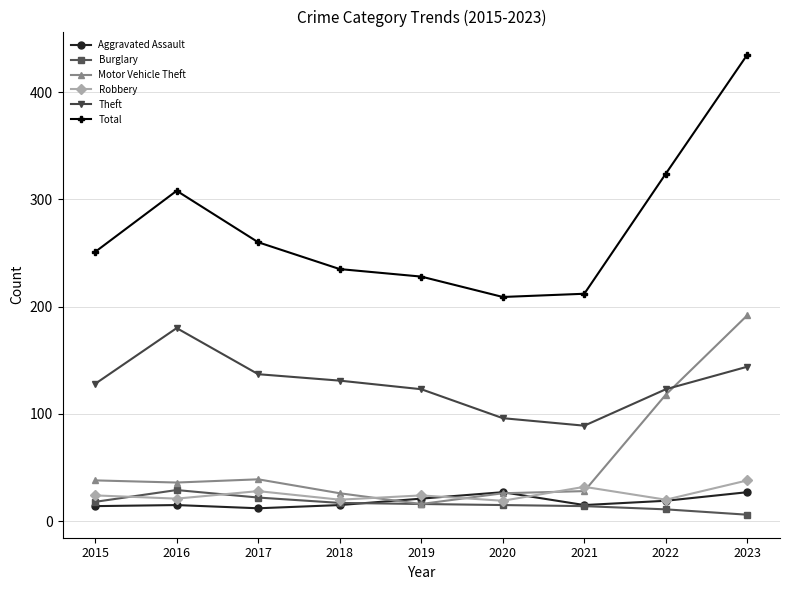

How many intersections are there between Aggravated Assault and Motor Vehicle Theft?

2